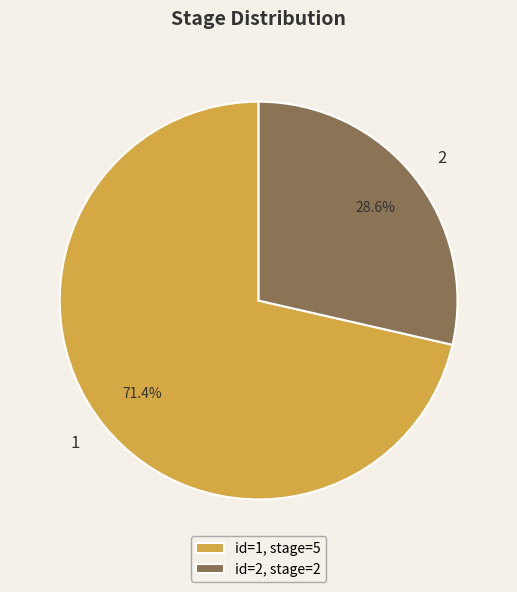

Which category has the smallest portion of the pie?

2